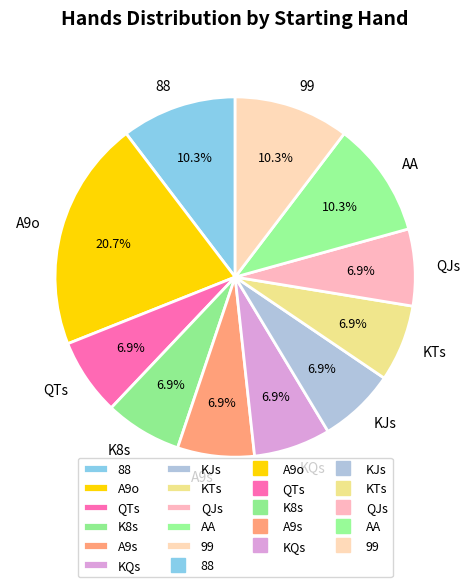

How many slices are in this pie chart?

11